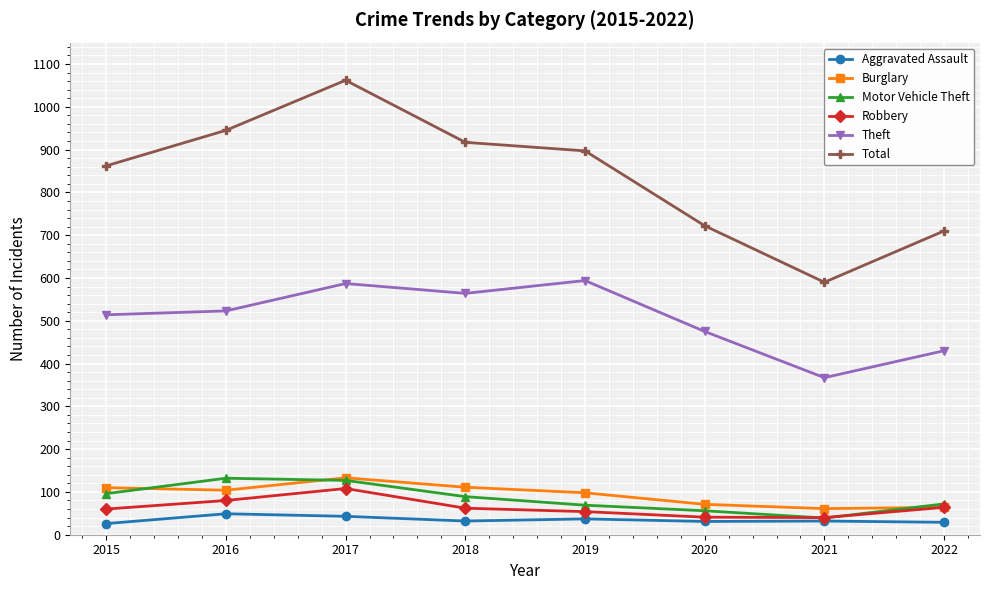

At which category does the chart reach its peak across all series?

2017